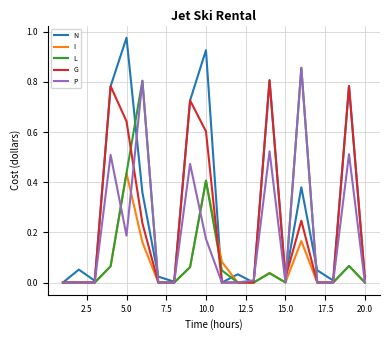

Count the number of categories in the chart.

20